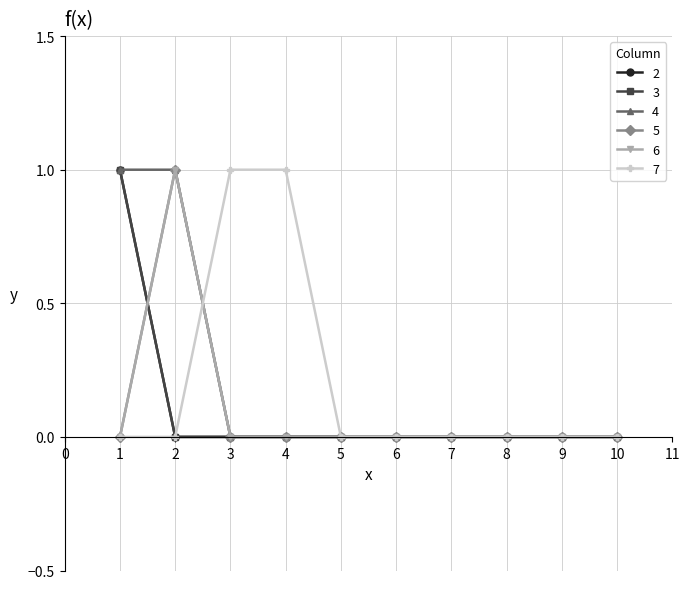

Does the chart have visible grid lines?

Yes